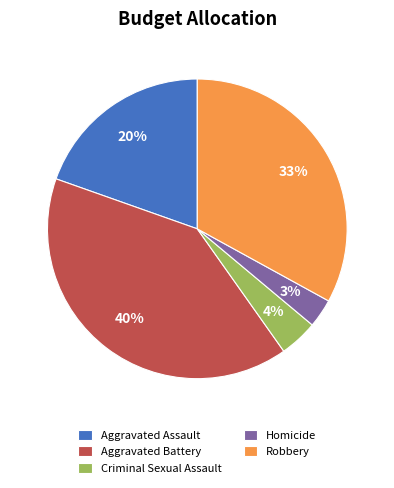

Does Robbery represent more than half of the total?

No